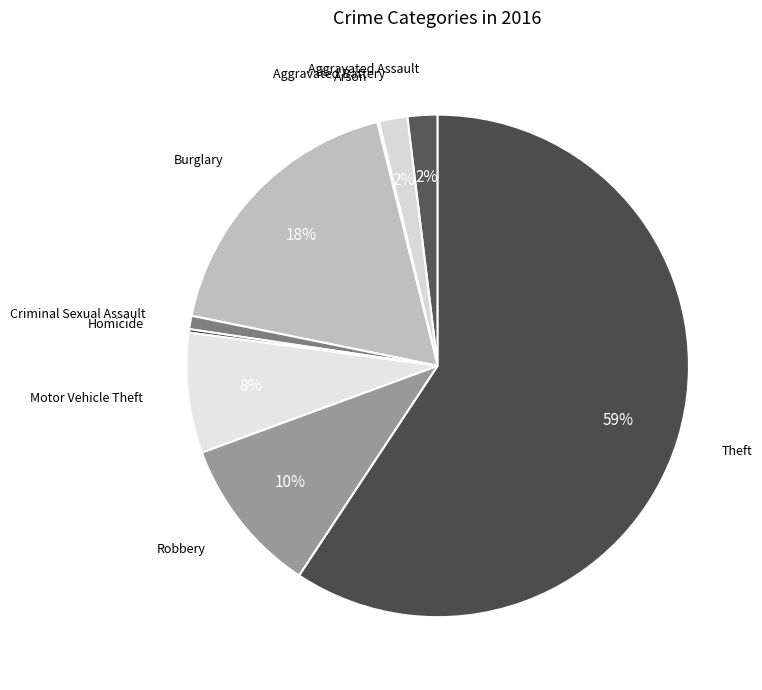

To the nearest percent, what is the combined percentage of Aggravated Assault and Aggravated Battery?

4%